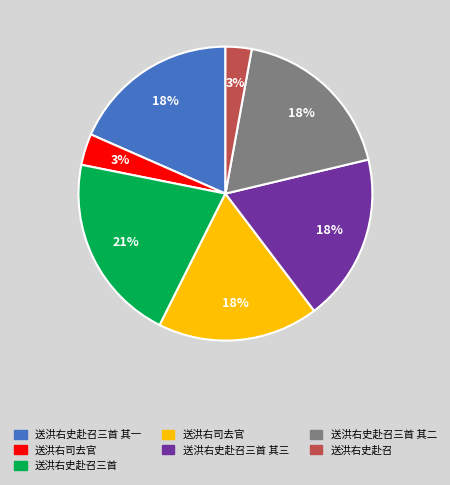

How many slices are in this pie chart?

7